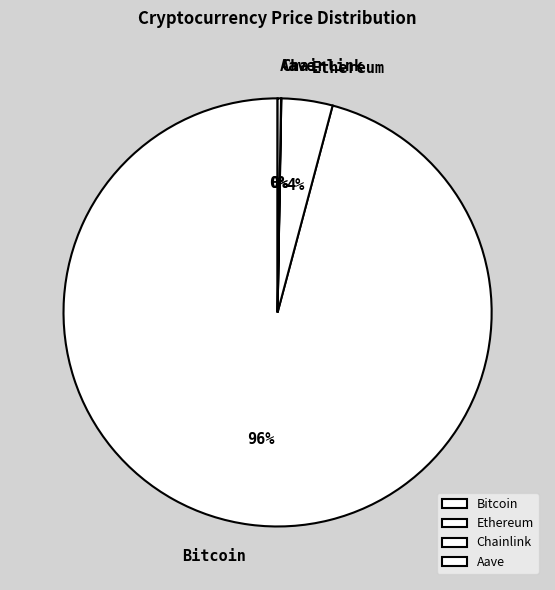

To the nearest percent, what is the combined percentage of Bitcoin and Ethereum?

100%